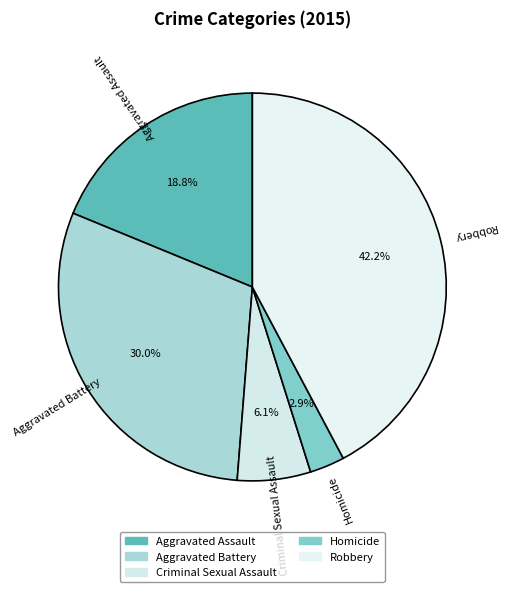

To the nearest percent, what is the average slice percentage?

20%